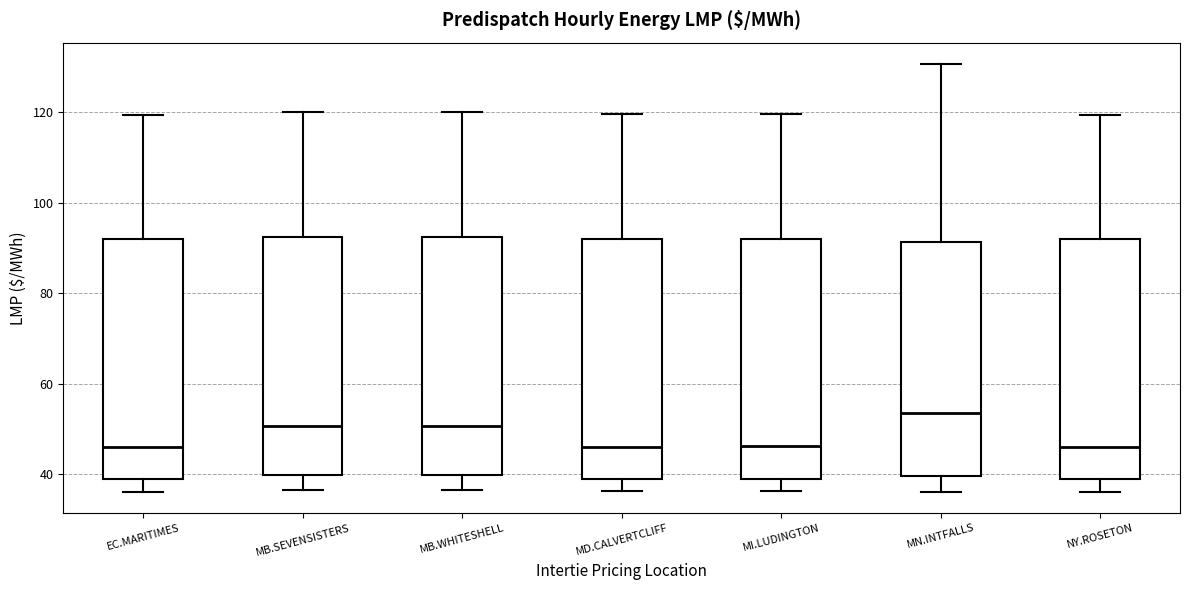

Which box's median line is the highest?

MN.INTFALLS